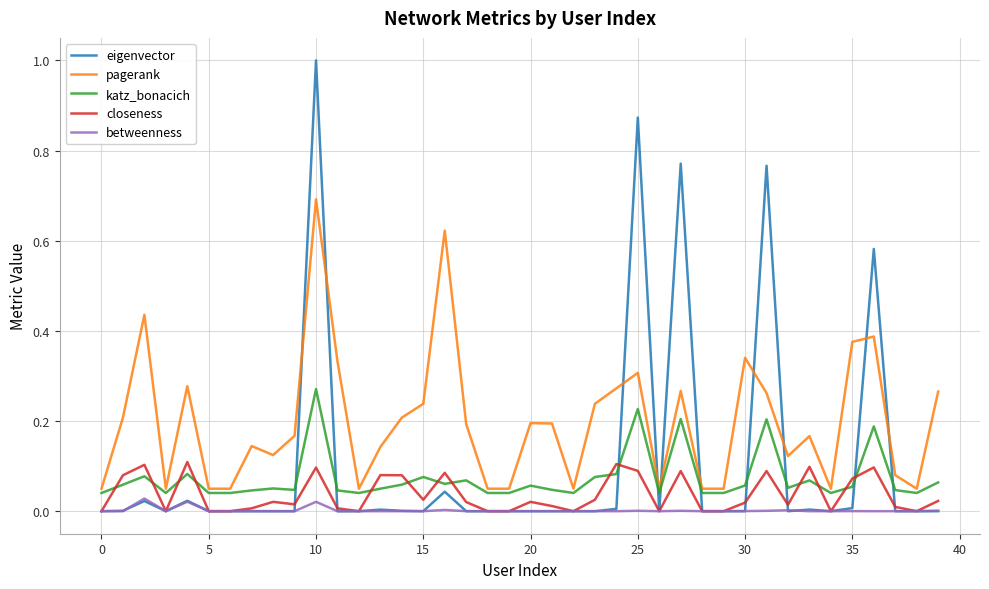

True or false: katz_bonacich and eigenvector cross at least once.

True